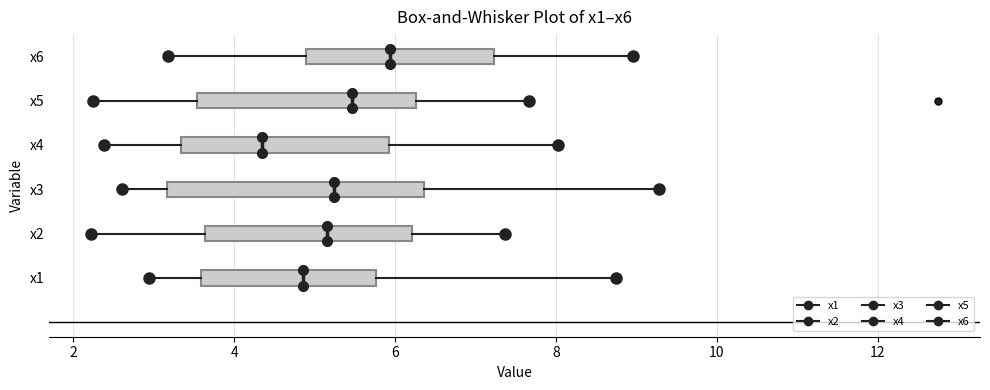

Comparing the boxes themselves (not the whiskers), which one is the widest?

x3